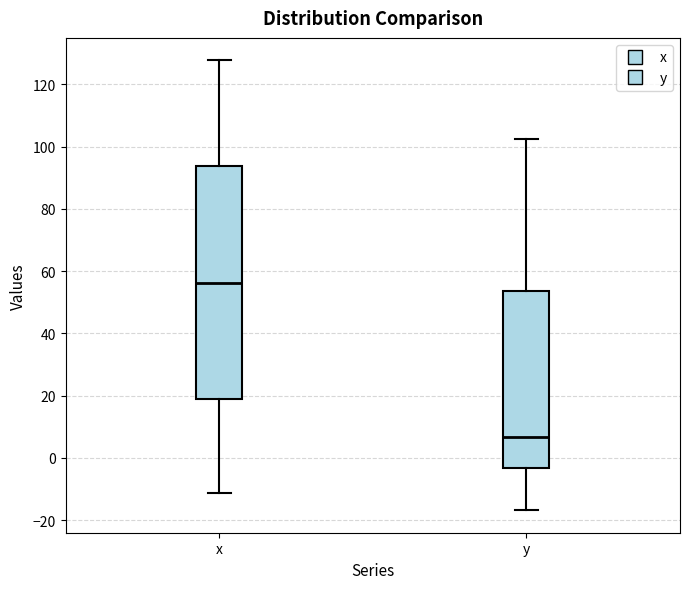

Where is the upper edge of the box for y on the y-axis? The values are not printed on the chart, so give them approximately, as read against the axis.

54